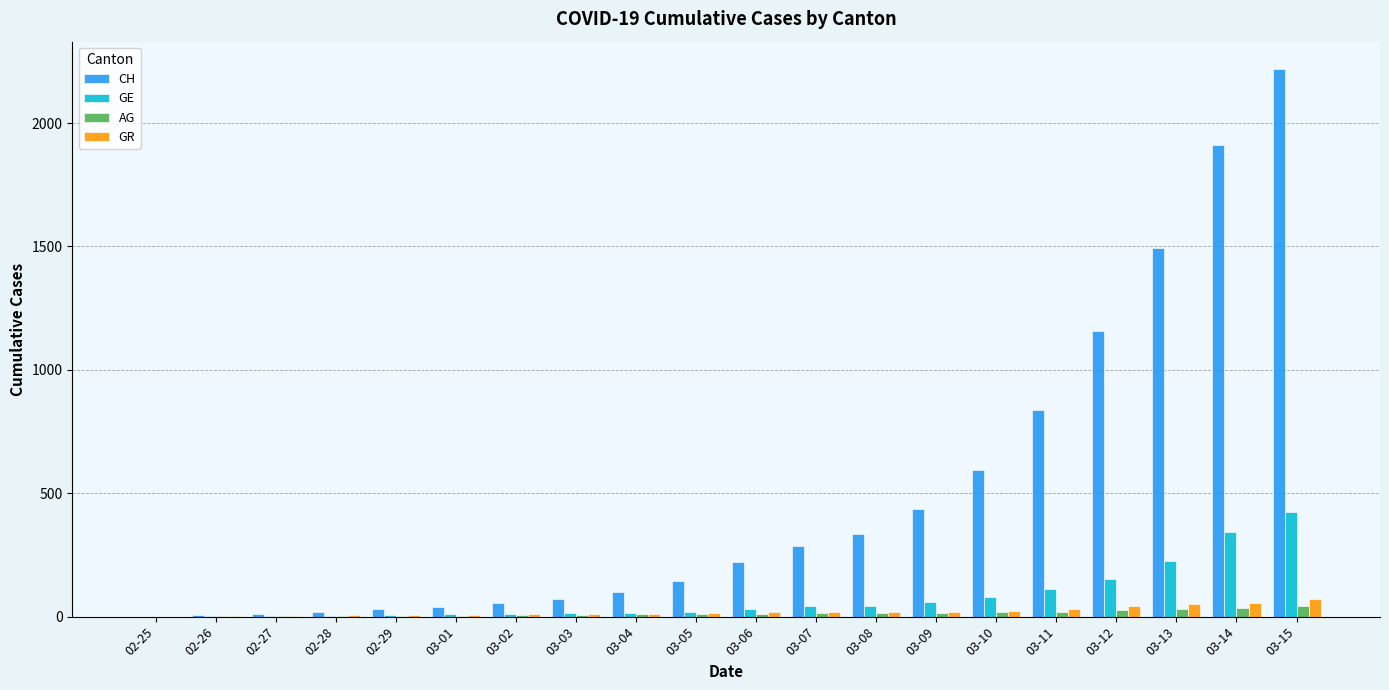

Which series changed the most between 03-08 and 03-12?

CH